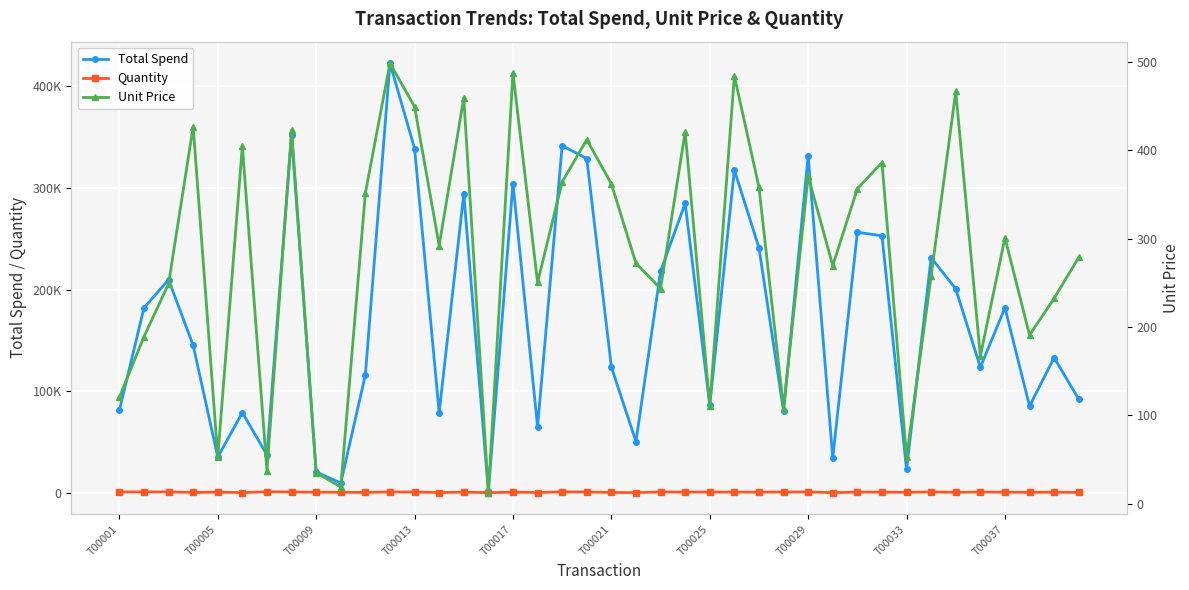

At which category does the chart reach its minimum across all series?

15